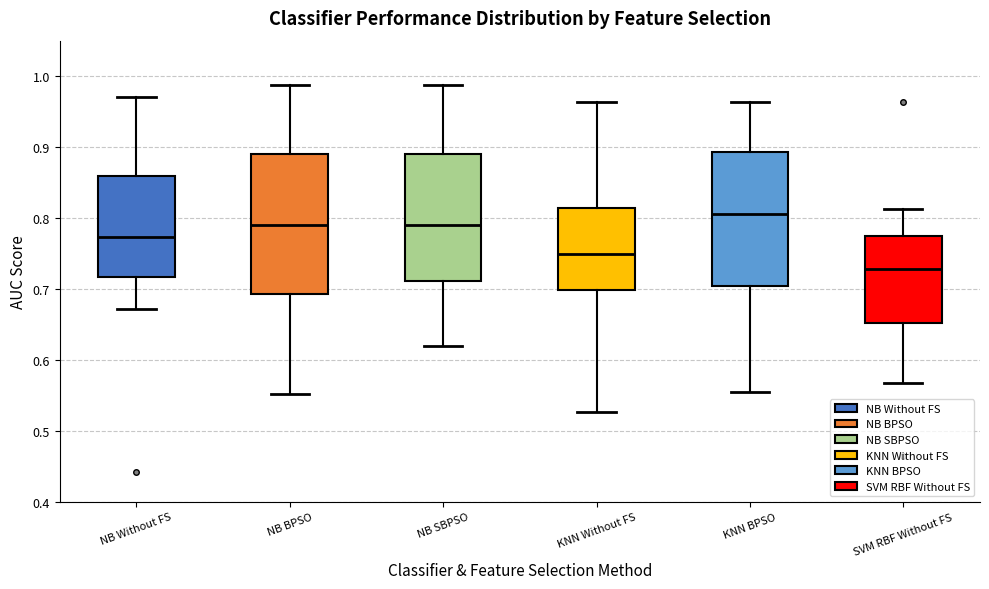

Which box has the lowest median line?

SVM RBF Without FS